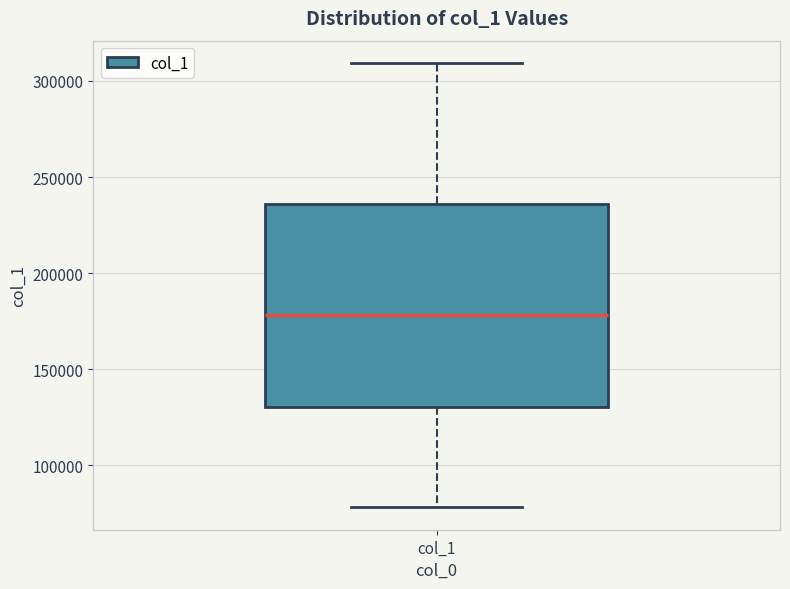

Read this box plot against the y-axis: the position of the median line, the range covered by the box, and the ends of both whiskers. The values are not printed on the chart, so give them approximately, as read against the axis.

median 180000, box 130000 to 235000, whiskers 80000 to 310000